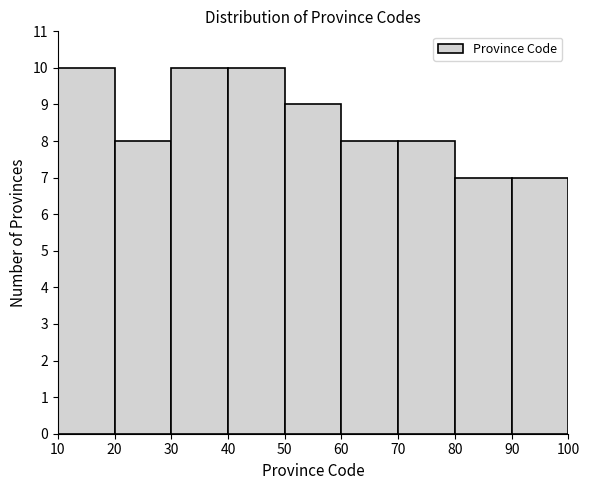

Reading left to right, transcribe this chart: for each bar, give the range it covers on the x-axis and its height. The values are not printed on the chart, so give them approximately, as read against the axis.

10 to 20: 10
20 to 30: 8
30 to 40: 10
40 to 50: 10
50 to 60: 9
60 to 70: 8
70 to 80: 8
80 to 90: 7
90 to 100: 7